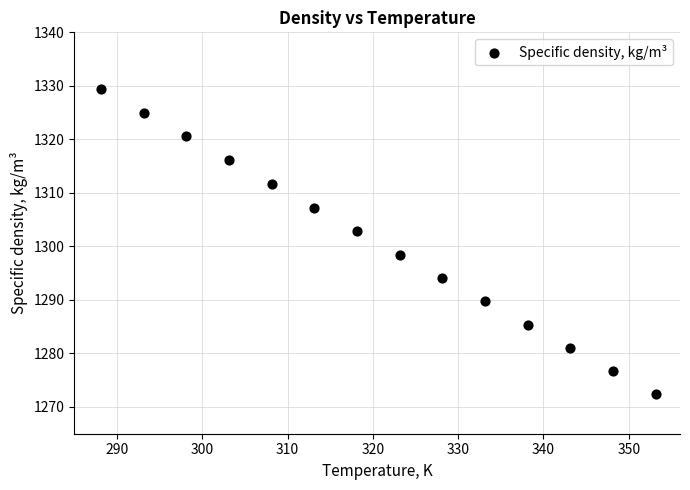

What Y value in the scatter plot is closest to 1300?

1298.5